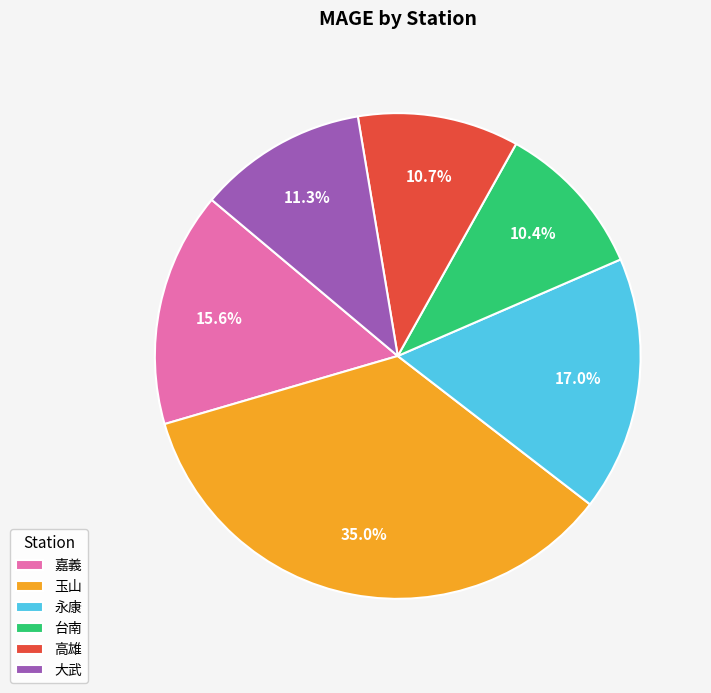

To the nearest percent, what portion does 高雄 represent?

11%